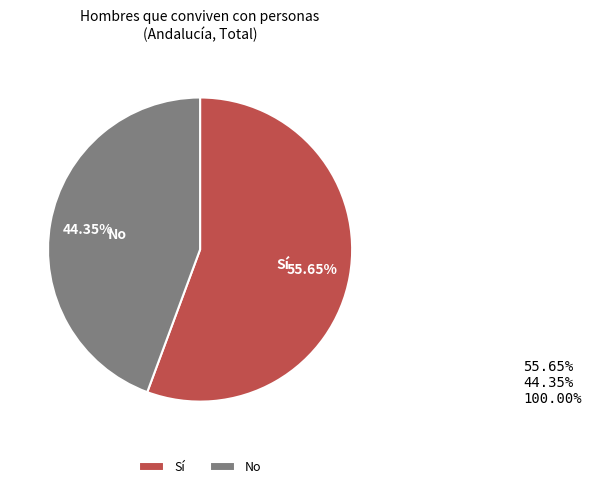

Does Sí represent more than half of the total?

Yes